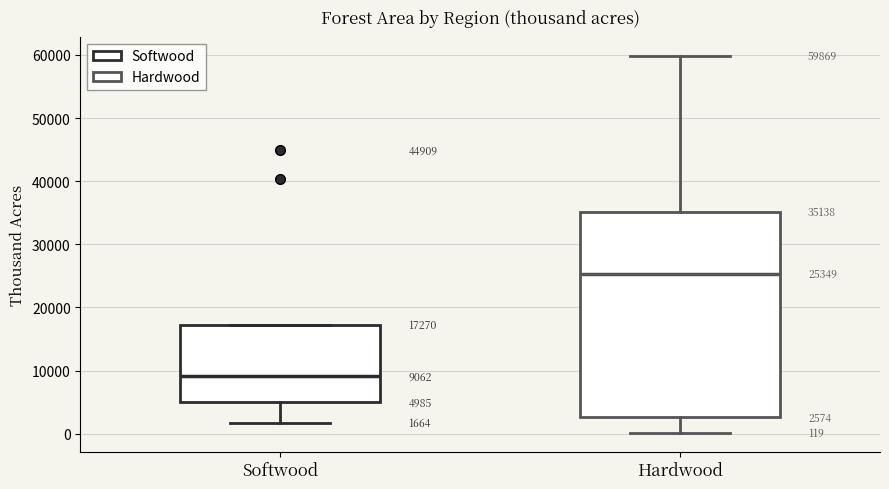

Which box is the tallest, from its lower edge to its upper edge?

Hardwood